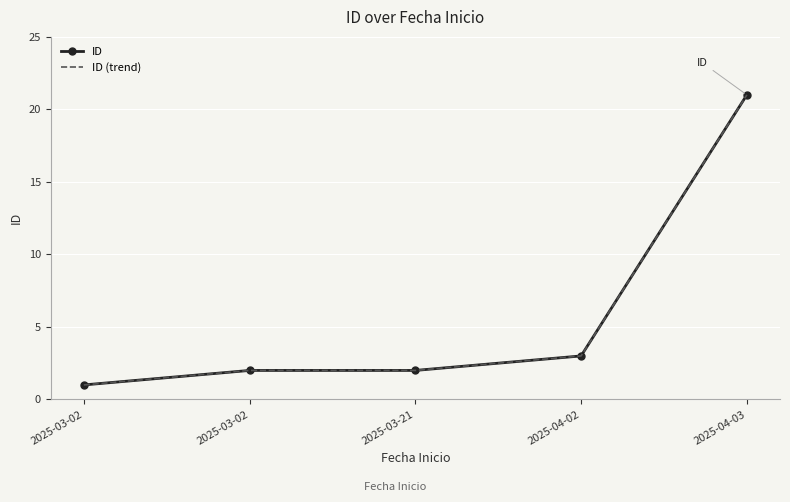

Reading right to left, extract all data points from this chart.

ID: 21	3	2	2	1
ID (trend): 21	3	2	2	1